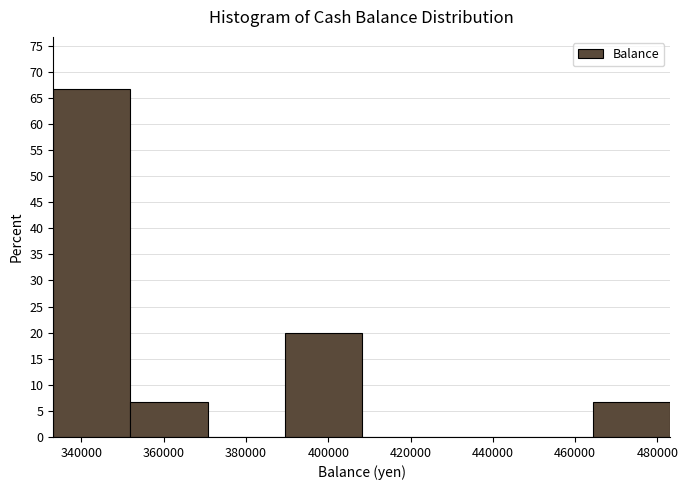

How tall is the bar that spans 390000 to 408000 on the x-axis? Neither the bar edges nor the heights are printed on the chart, so give them approximately, as read against the axes.

20.0